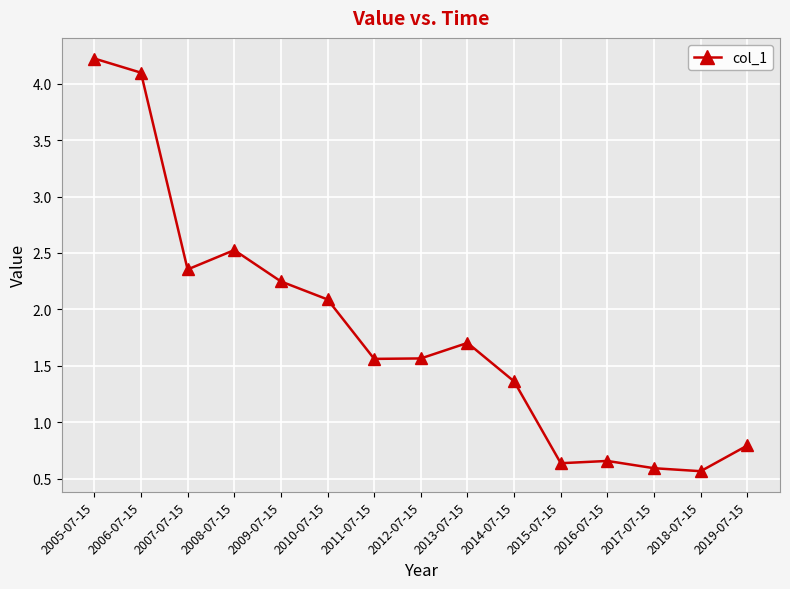

At which category does the data reach its first local valley?

2007-07-15